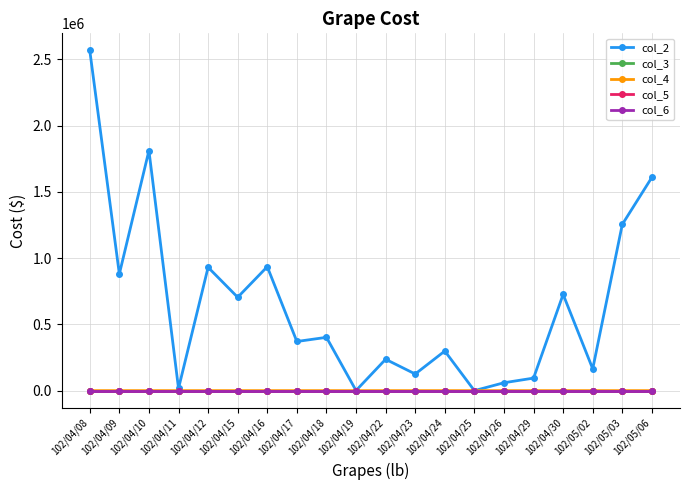

At how many categories does at least one series exceed 544432?

9